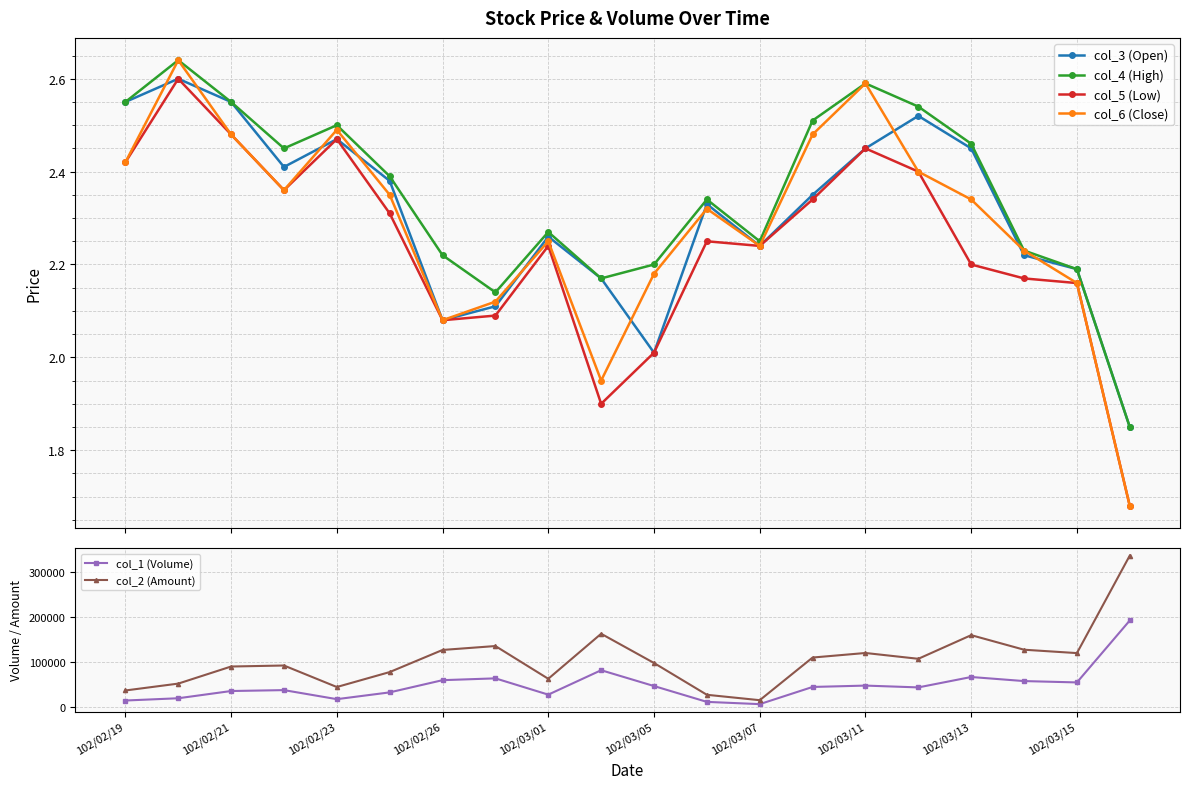

What is the average value of the col_3 (Open) series?

2.3